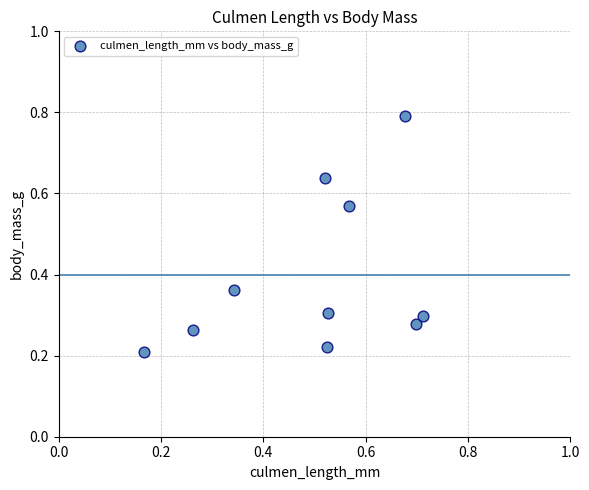

What is the range of X values (max minus min)?

0.5